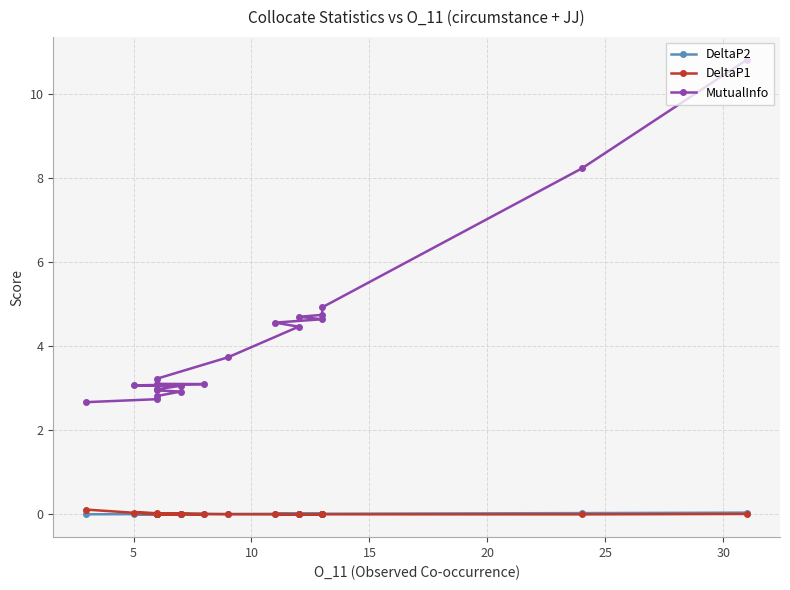

The MutualInfo series shows 1.2 at 5. True or false?

False